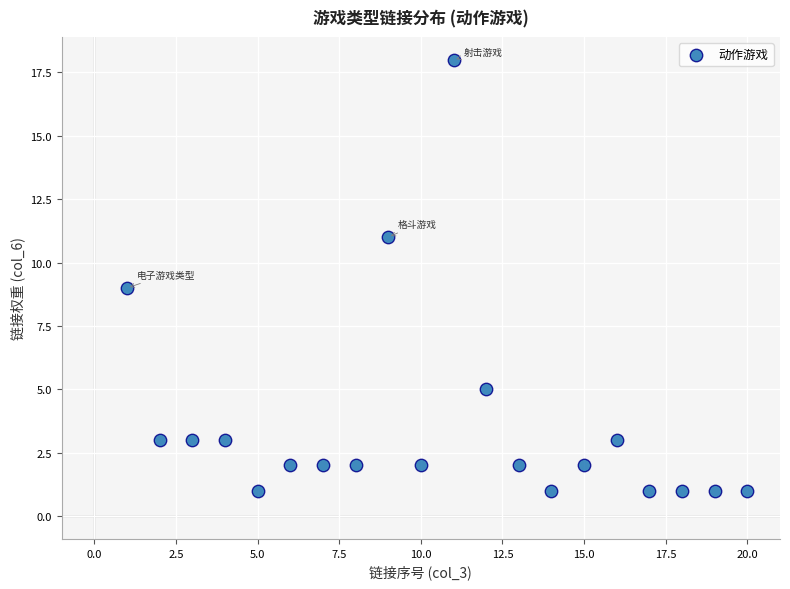

What is the range of X values (max minus min)?

19